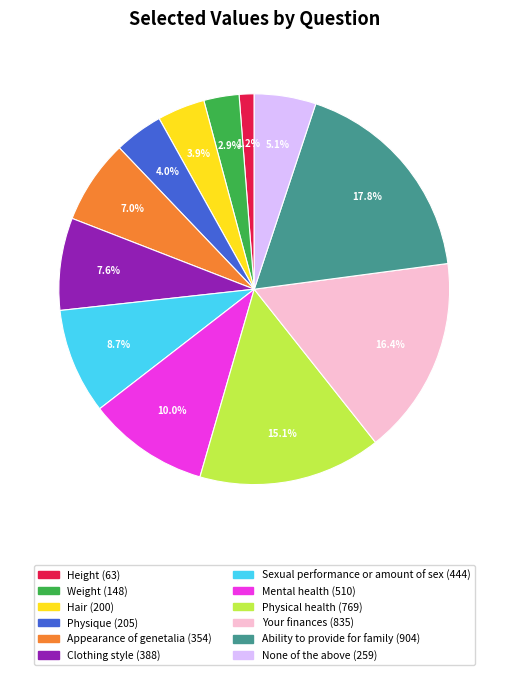

Count the number of slices in the pie.

12